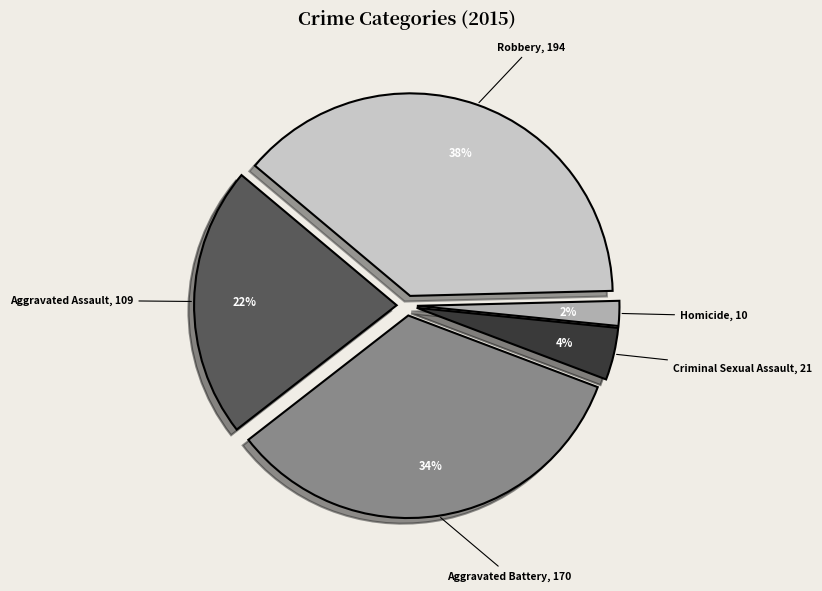

The Robbery slice represents 48% of the pie. True or false?

False